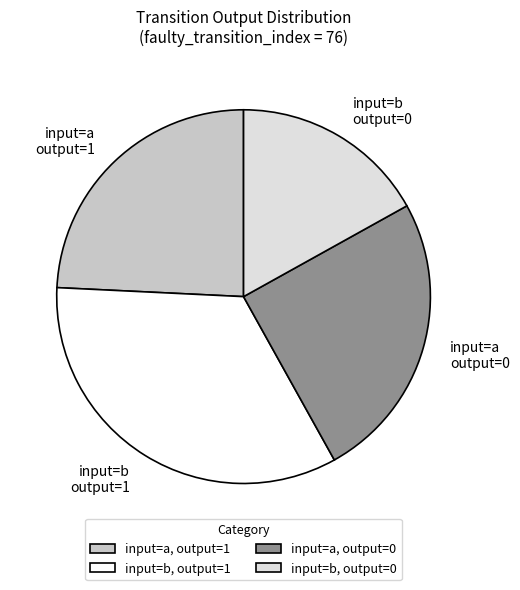

The input=a, output=0 slice represents 14% of the pie. True or false?

False